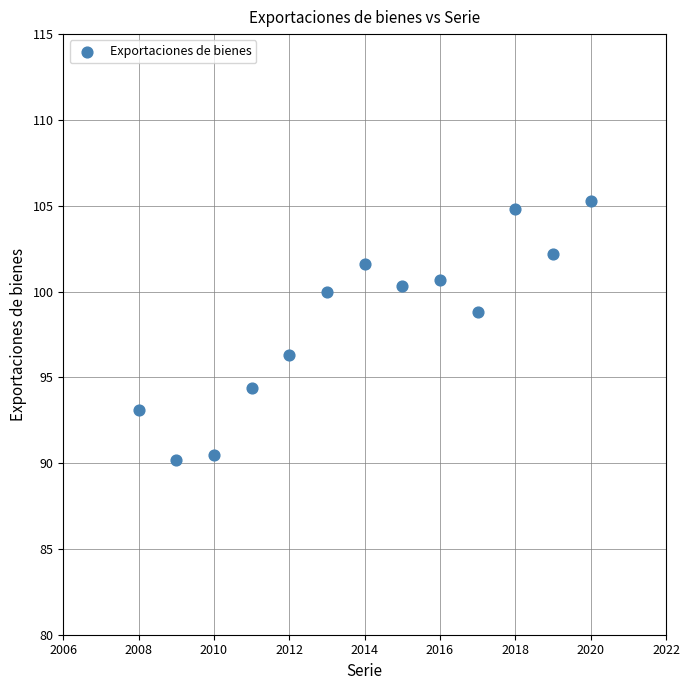

What is the range of Y values (max minus min)?

15.1